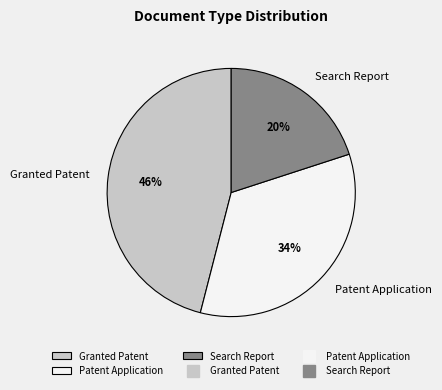

Count the number of slices in the pie.

3